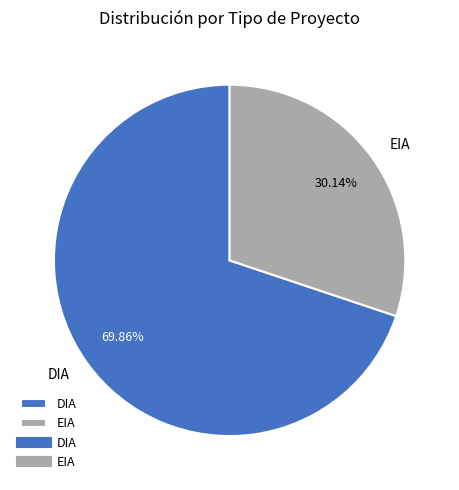

Approximately how many times larger is the value at EIA compared to DIA?

0.4